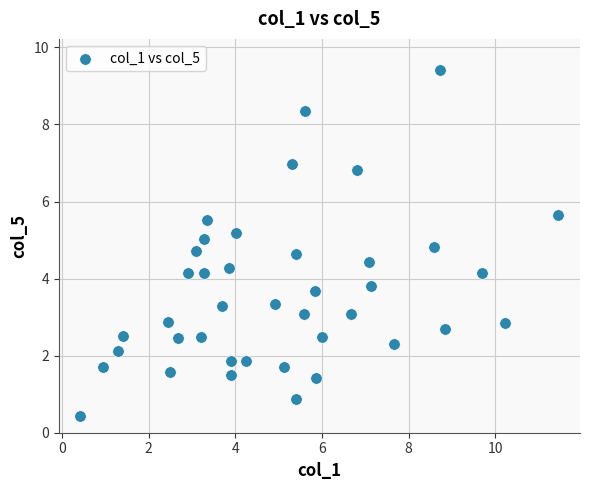

What is the range of Y values (max minus min)?

9.0